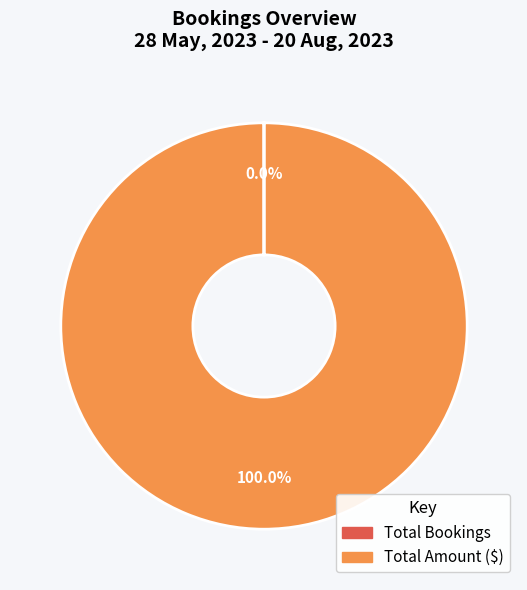

Is Total Amount ($) the majority of the pie?

Yes